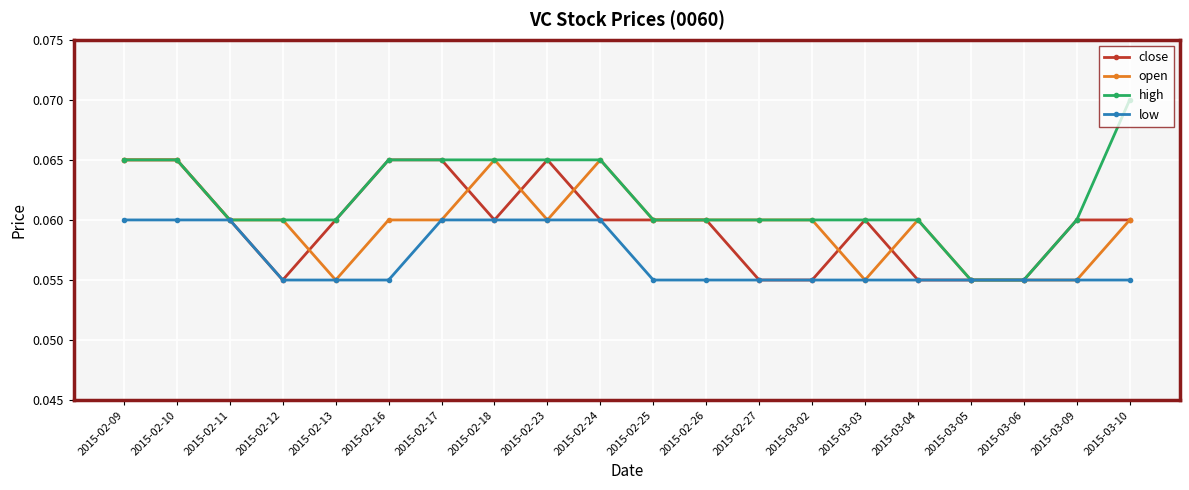

What position from the right is 2015-02-12?

17